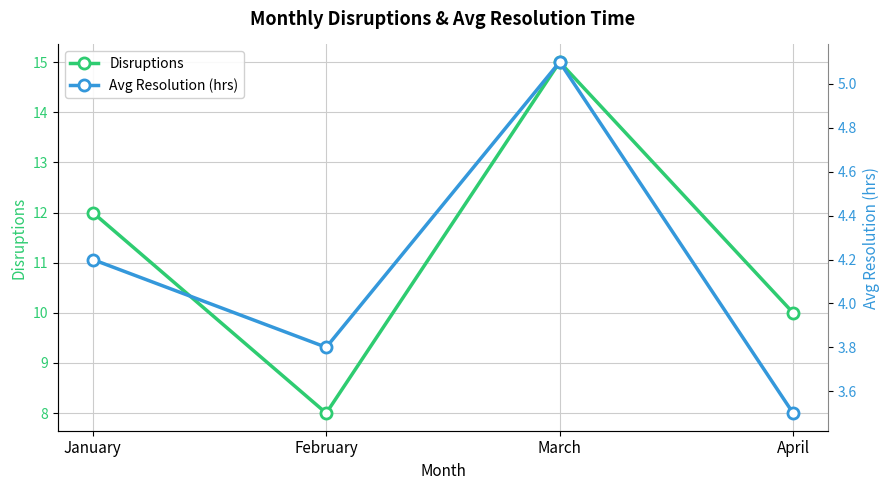

Which series has the widest spread of values?

Disruptions